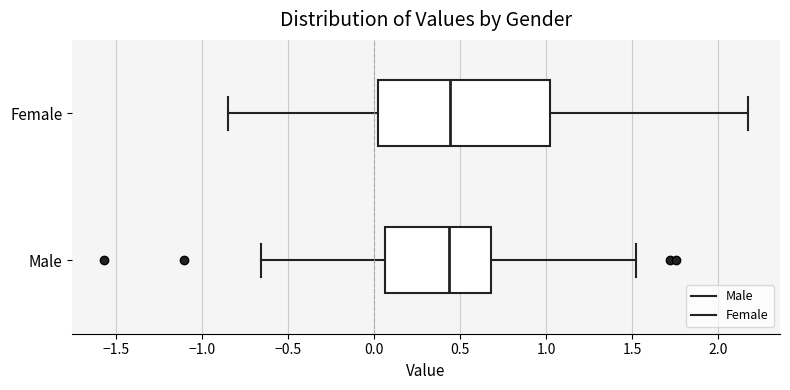

Where does the right whisker of the box for Female end on the x-axis? The values are not printed on the chart, so give them approximately, as read against the axis.

2.15